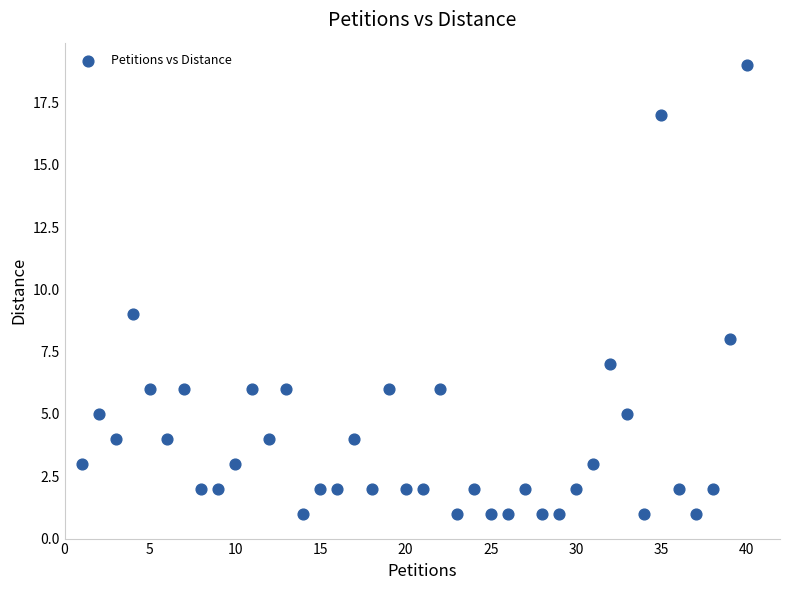

What is the range of Y values (max minus min)?

18